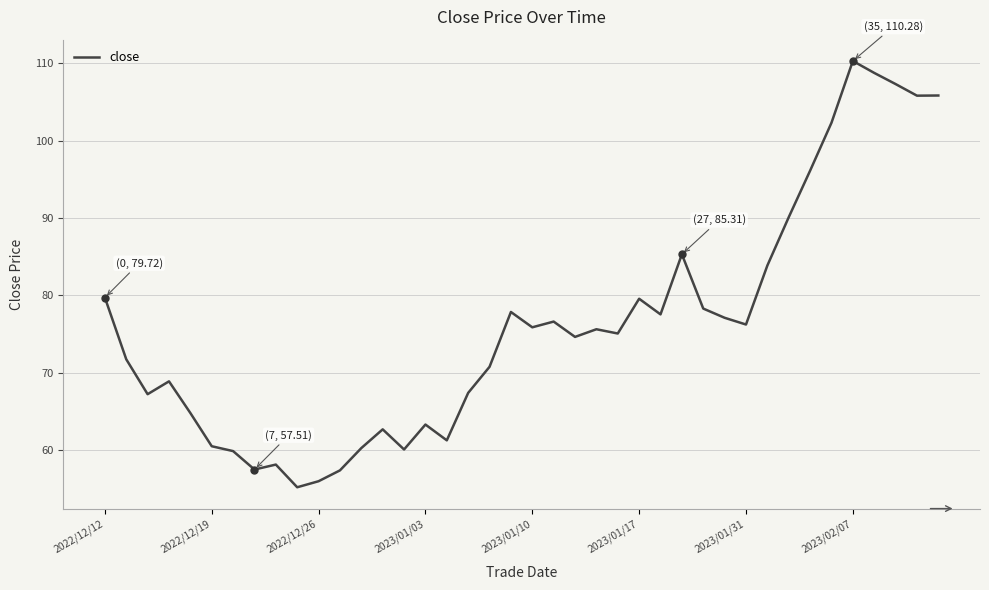

What is the difference between the maximum and minimum values?

55.1